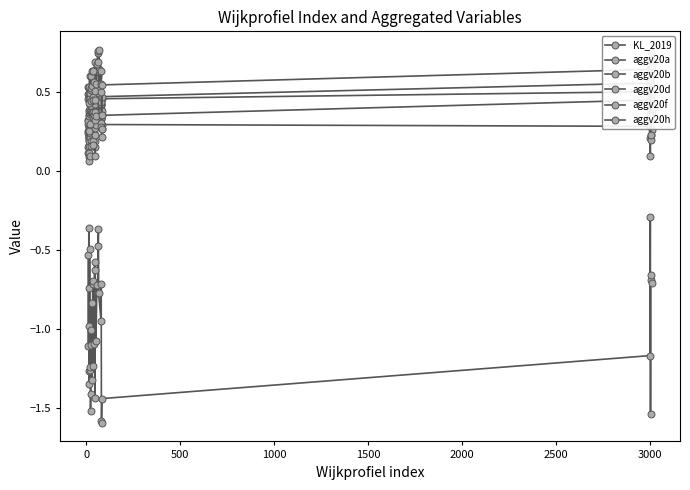

Reading right to left, transcribe all the data shown in this chart.

KL_2019: -0.7	-0.7	-0.7	-1.5	-0.3	-1.2	-1.4	-1.6	-1.6	-0.7	-0.9	-0.8	-0.4	-0.5	-0.8	-0.7	-1.1	-0.6	-1.4	-0.6	-1.1	-0.7	-1.2	-0.7	-1.3	-0.8	-1.0	-1.1	-1.4	-1.5	-1.2	-1.3	-0.5	-1.0	-1.3	-1.3	-0.4	-0.7	-1.1	-0.5
aggv20a: 0.4	0.7	0.5	0.2	0.2	0.5	0.5	0.3	0.4	0.3	0.4	0.6	0.6	0.5	0.6	0.6	0.4	0.2	0.2	0.5	0.3	0.3	0.3	0.5	0.2	0.4	0.4	0.3	0.3	0.3	0.3	0.2	0.1	0.3	0.3	0.2	0.1	0.2	0.3	0.1
aggv20b: 0.3	0.6	0.4	0.2	0.1	0.3	0.3	0.2	0.4	0.3	0.3	0.5	0.5	0.4	0.5	0.4	0.4	0.1	0.2	0.3	0.2	0.3	0.2	0.4	0.2	0.3	0.4	0.2	0.3	0.3	0.3	0.2	0.1	0.2	0.2	0.2	0.1	0.1	0.3	0.1
aggv20d: 0.4	0.6	0.5	0.2	0.4	0.4	0.4	0.3	0.3	0.3	0.4	0.6	0.5	0.5	0.5	0.4	0.3	0.3	0.2	0.4	0.3	0.2	0.2	0.3	0.3	0.4	0.3	0.2	0.3	0.2	0.2	0.2	0.3	0.2	0.3	0.2	0.2	0.2	0.2	0.3
aggv20f: 0.4	0.5	0.5	0.3	0.4	0.6	0.5	0.4	0.4	0.4	0.4	0.5	0.5	0.5	0.5	0.5	0.4	0.3	0.4	0.4	0.4	0.3	0.4	0.4	0.4	0.4	0.4	0.4	0.4	0.4	0.4	0.4	0.3	0.4	0.3	0.4	0.3	0.4	0.5	0.3
aggv20h: 0.7	0.8	0.6	0.3	0.6	0.6	0.5	0.4	0.5	0.6	0.6	0.8	0.8	0.7	0.7	0.7	0.6	0.5	0.5	0.7	0.6	0.4	0.5	0.6	0.5	0.6	0.6	0.5	0.5	0.4	0.5	0.5	0.6	0.5	0.5	0.4	0.5	0.5	0.5	0.5